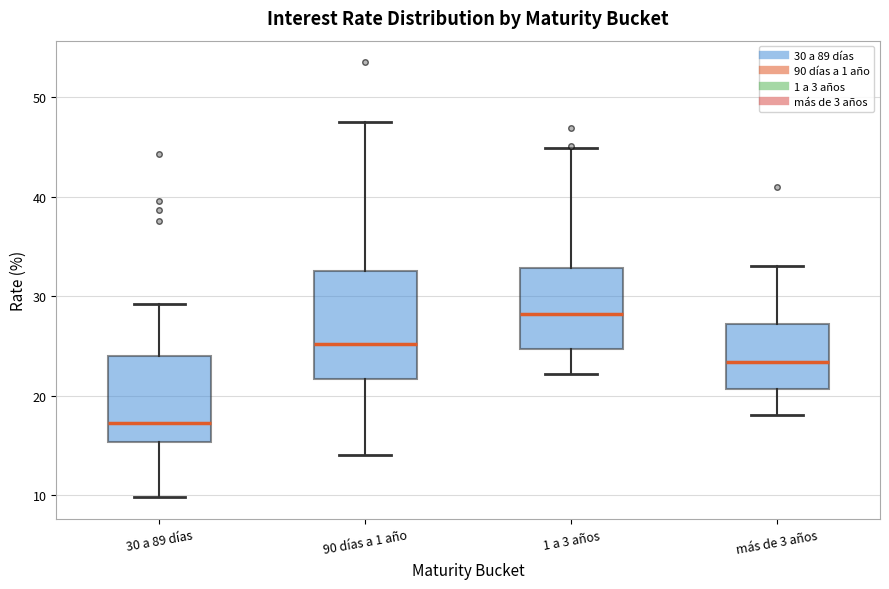

Reading left to right, transcribe this box plot: for each box, give where its median line is, the range the box spans, and where its two whiskers end, as read against the y-axis. The values are not printed on the chart, so give them approximately, as read against the axis.

30 a 89 días: median 17, box 15 to 24, whiskers 10 to 29
90 días a 1 año: median 25, box 22 to 33, whiskers 14 to 48
1 a 3 años: median 28, box 25 to 33, whiskers 22 to 45
más de 3 años: median 23, box 21 to 27, whiskers 18 to 33